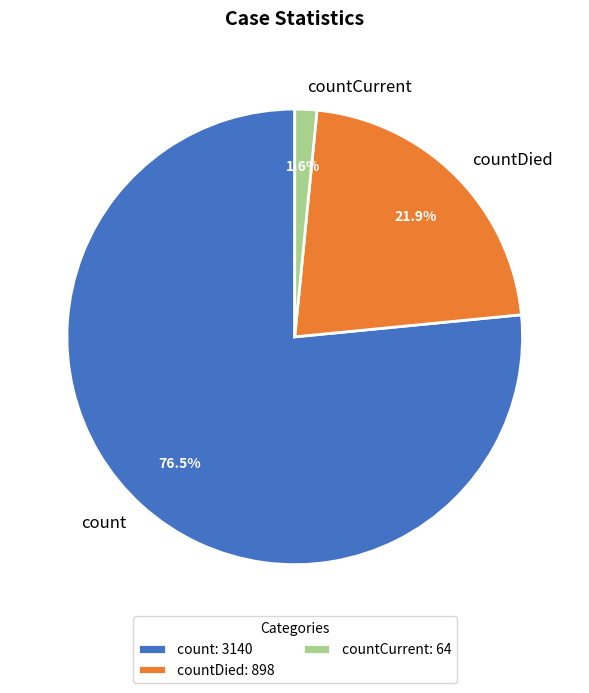

Combined, what portion of the pie is countDied and count?

98.4%